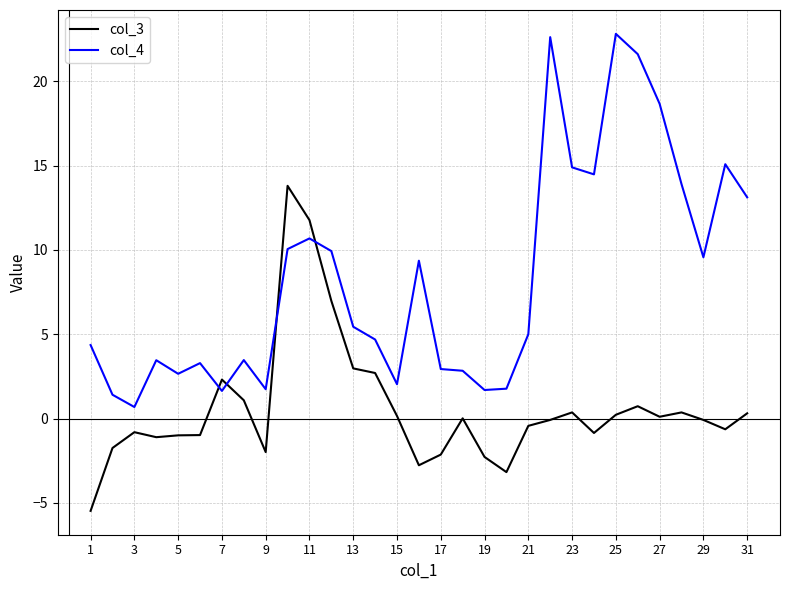

Rank the series by their average value, from lowest to highest.

col_3, col_4